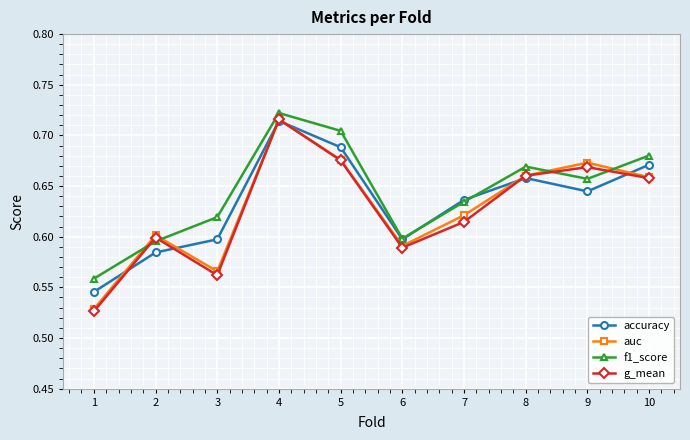

Is it true that accuracy equals 1.0 at 2?

False